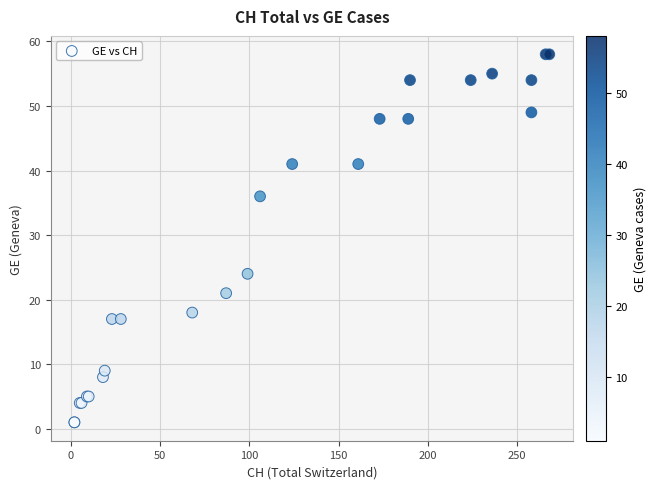

What Y value in the scatter plot is closest to 29?

24